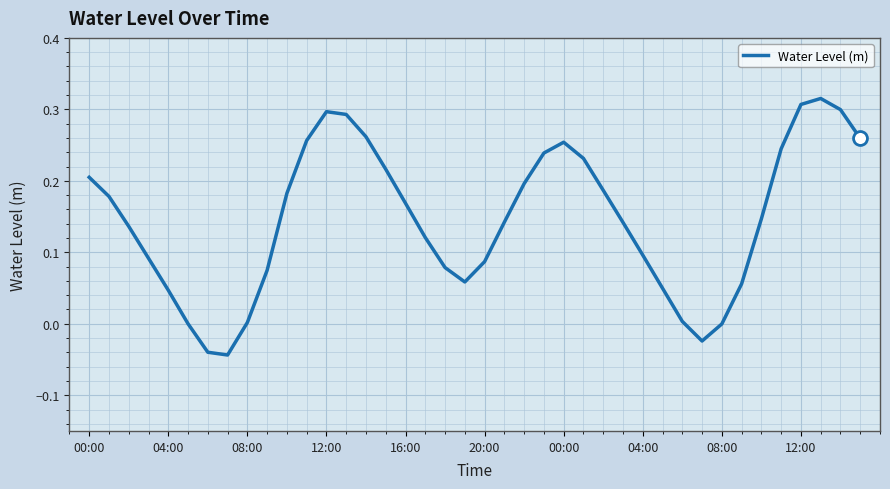

What is the difference between the maximum and minimum values?

0.4